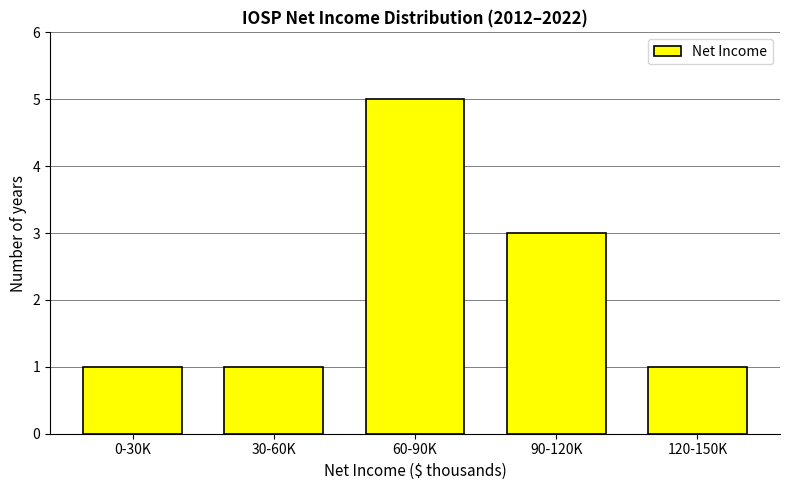

Reading right to left, transcribe all the data shown in this chart.

1	3	5	1	1